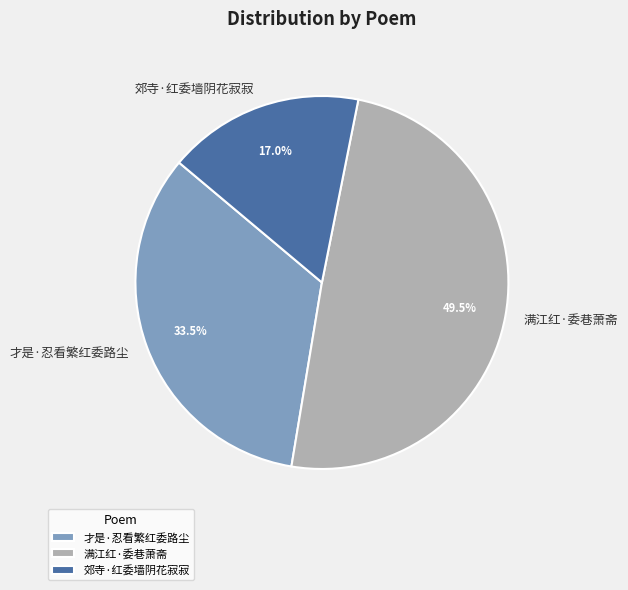

Is the sum of 郊寺·红委墙阴花寂寂 and 才是·忍看繁红委路尘 greater than half?

Yes